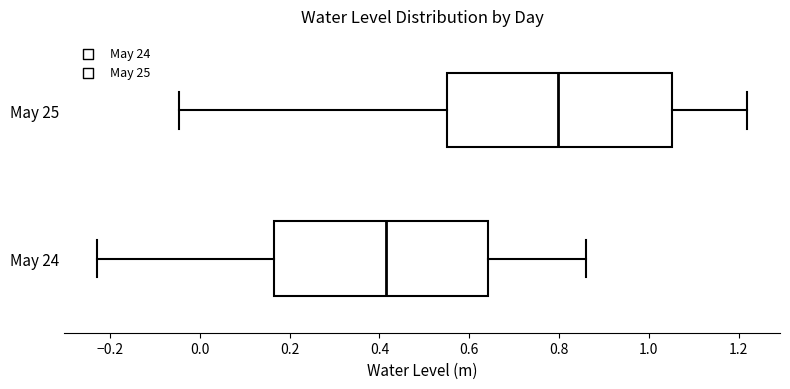

Reading bottom to top, read every box against the x-axis: the position of its median line, the range the box covers, and the ends of its whiskers. The values are not printed on the chart, so give them approximately, as read against the axis.

May 24: median 0.42, box 0.16 to 0.64, whiskers -0.22 to 0.86
May 25: median 0.80, box 0.56 to 1.06, whiskers -0.04 to 1.22